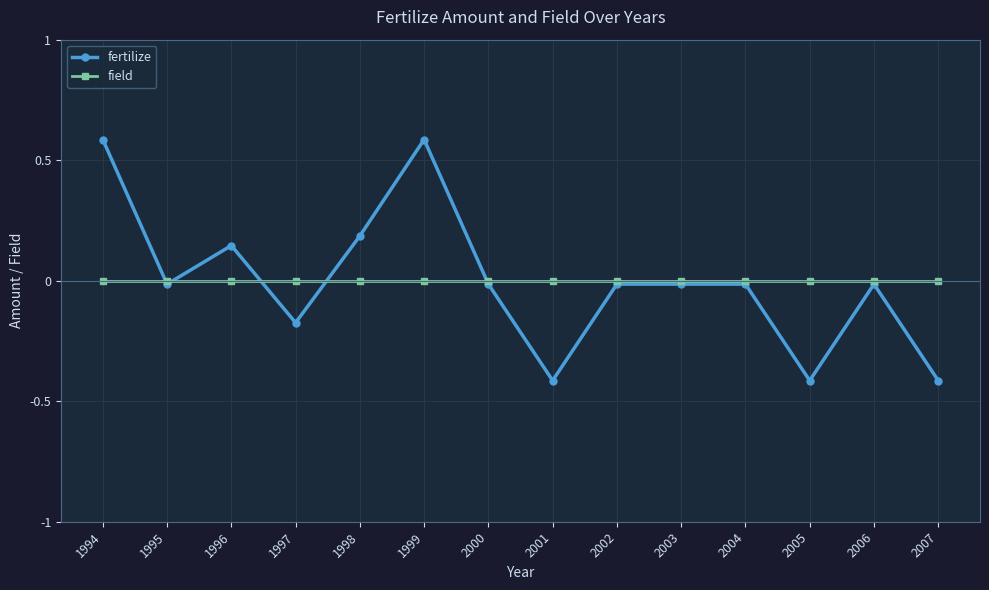

What is the smallest value displayed?

-0.4